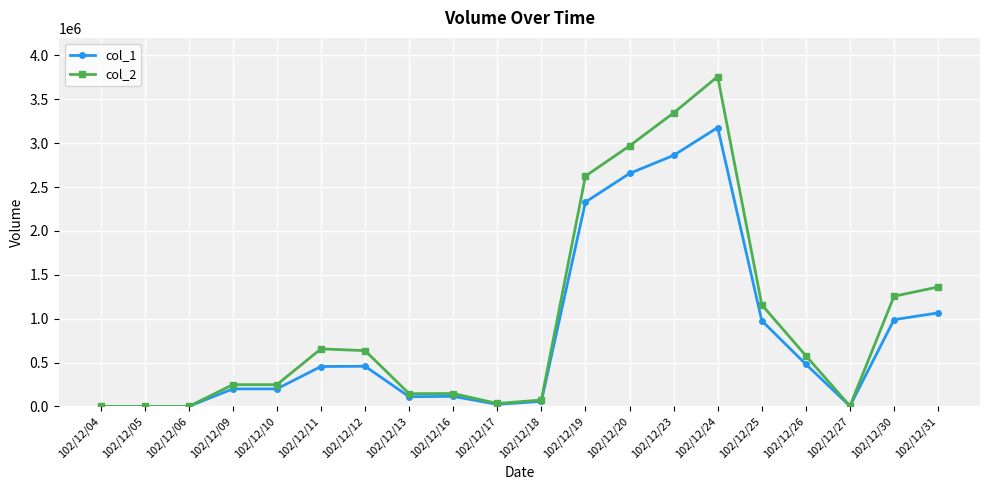

Between 102/12/16 and 102/12/31, which series saw the biggest shift?

col_2